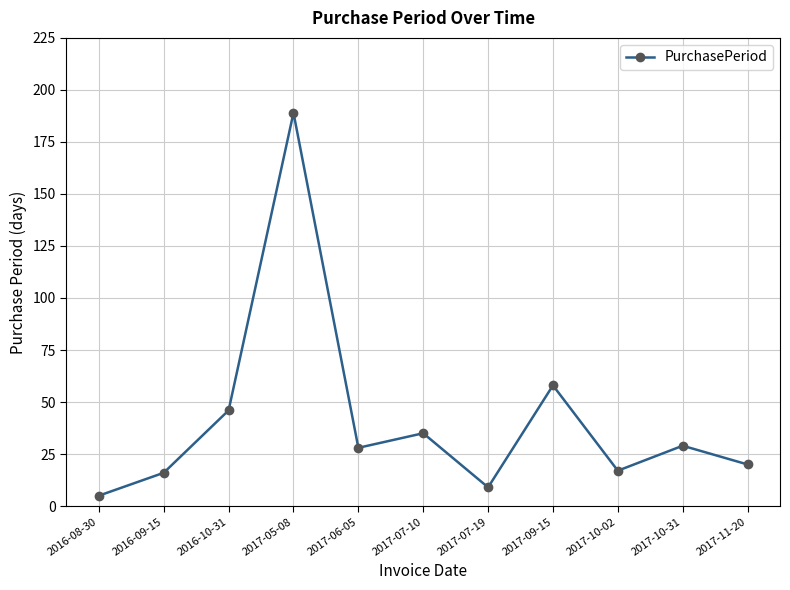

How many series are shown in this chart?

1